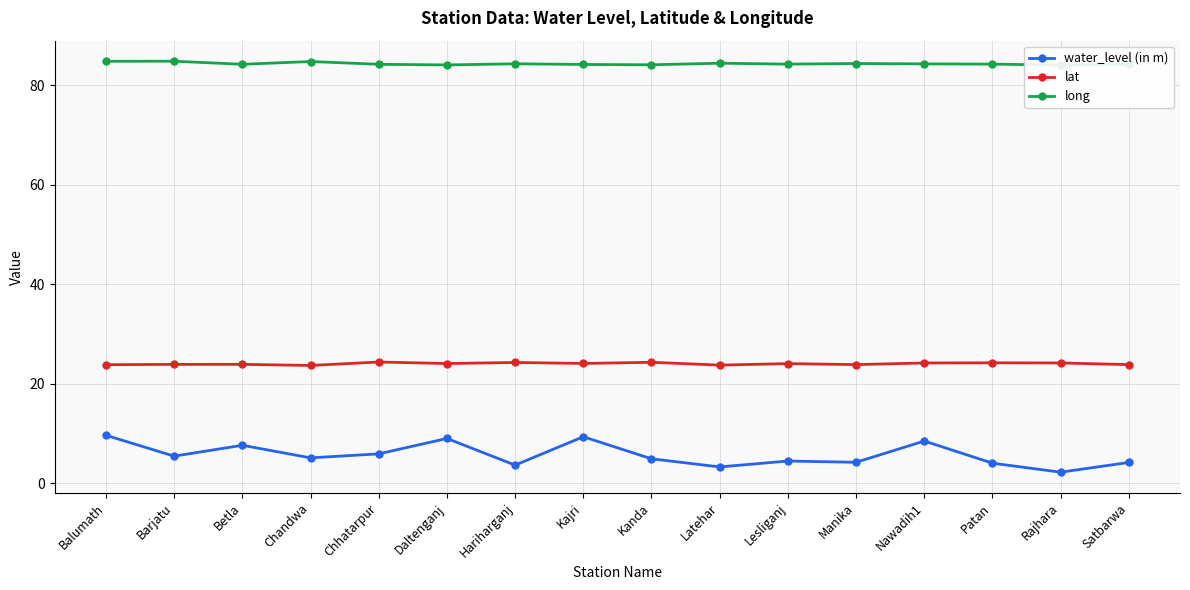

Where is lat nearest to the value 24?

Lesliganj